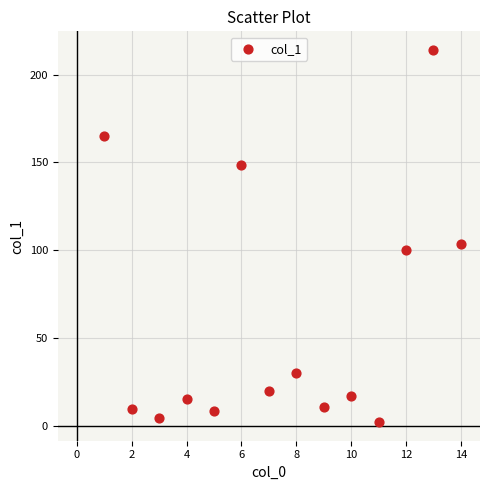

What is the range of X values (max minus min)?

13.0